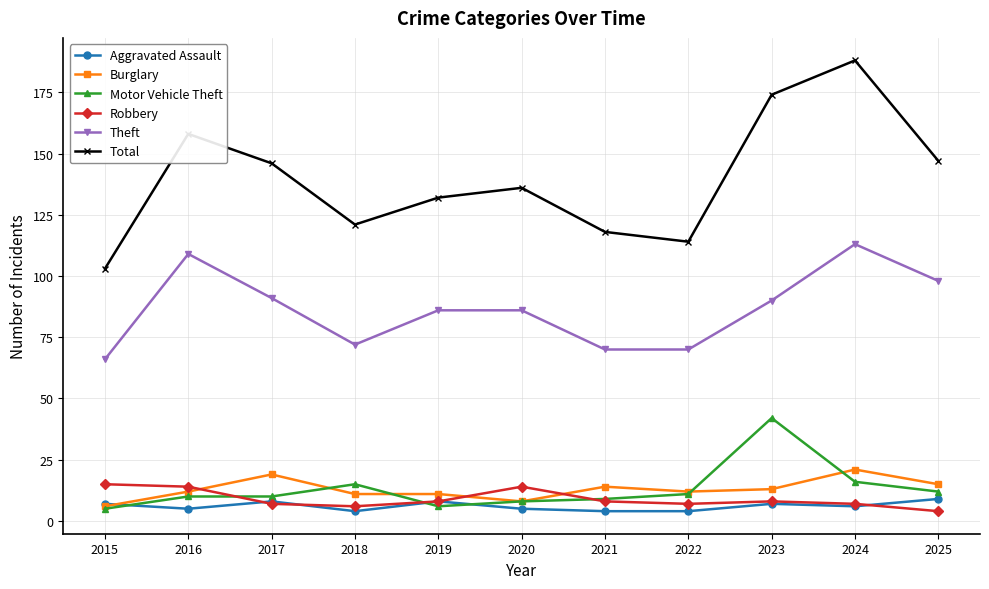

What is the value of the Burglary point at the 1st from the left?

6